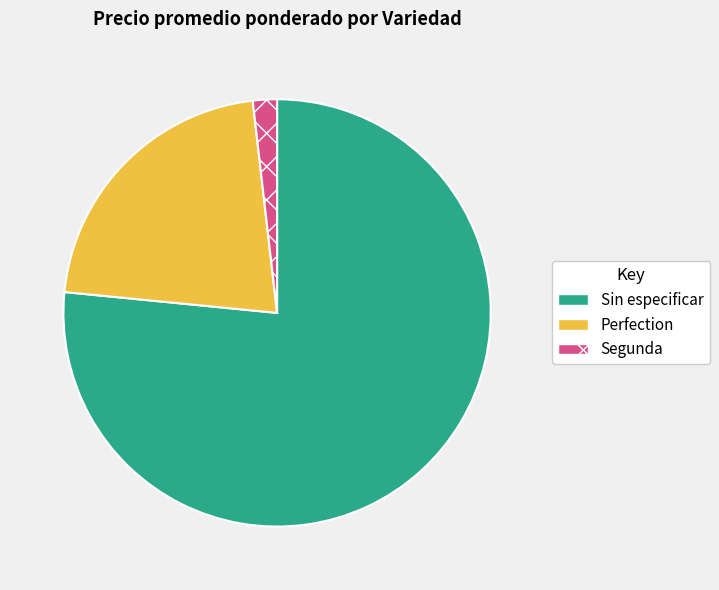

How many segments does this pie chart have?

3